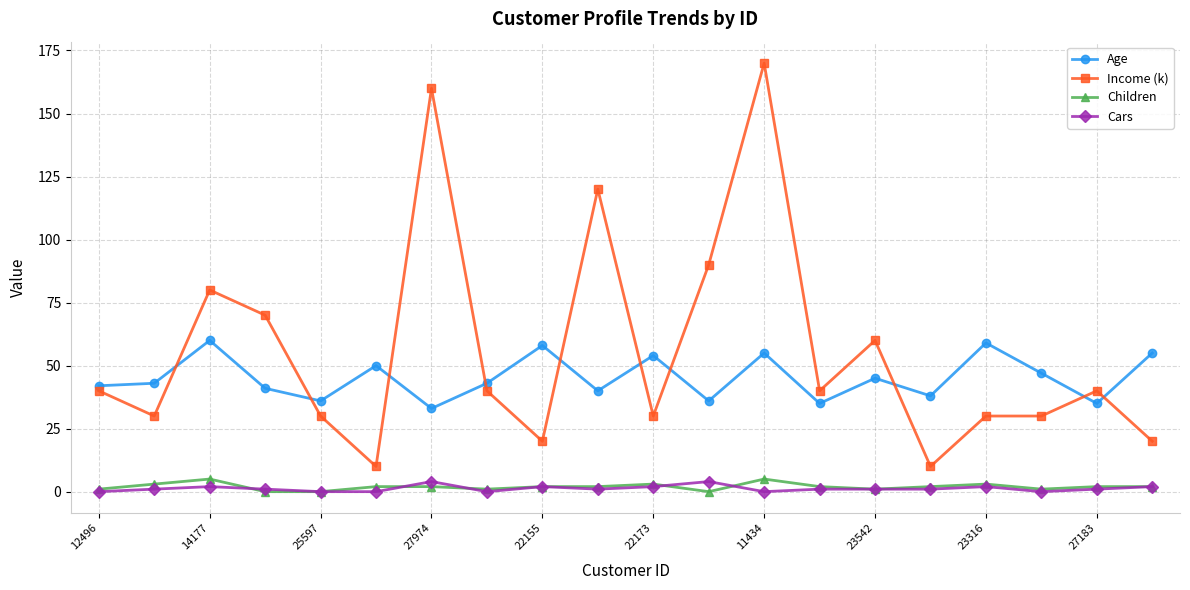

What is the lowest value of the Income (k) series?

10